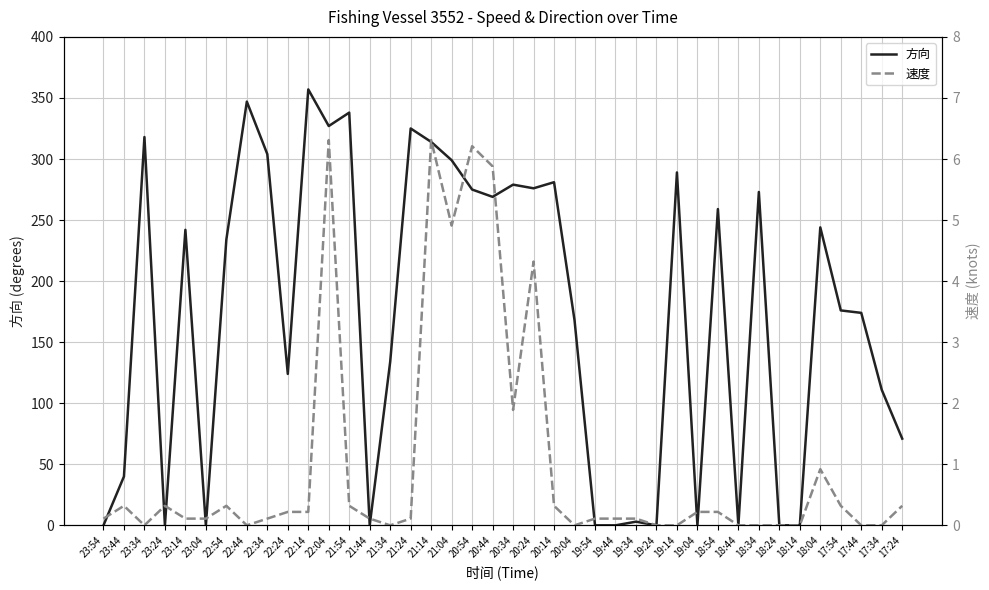

True or false: 速度 has a value of 0.0 at 18:34.

True